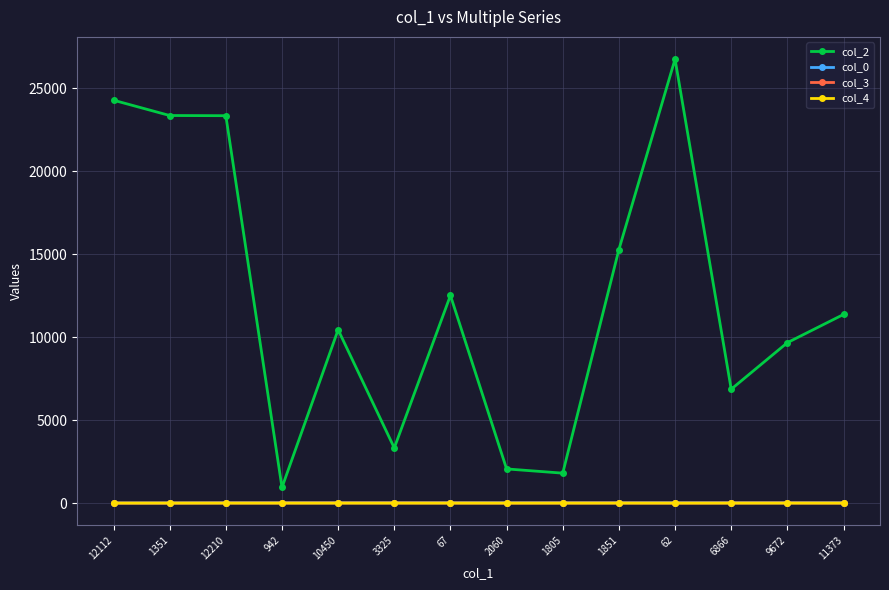

Between 67 and 2060, which series saw the biggest shift?

col_2